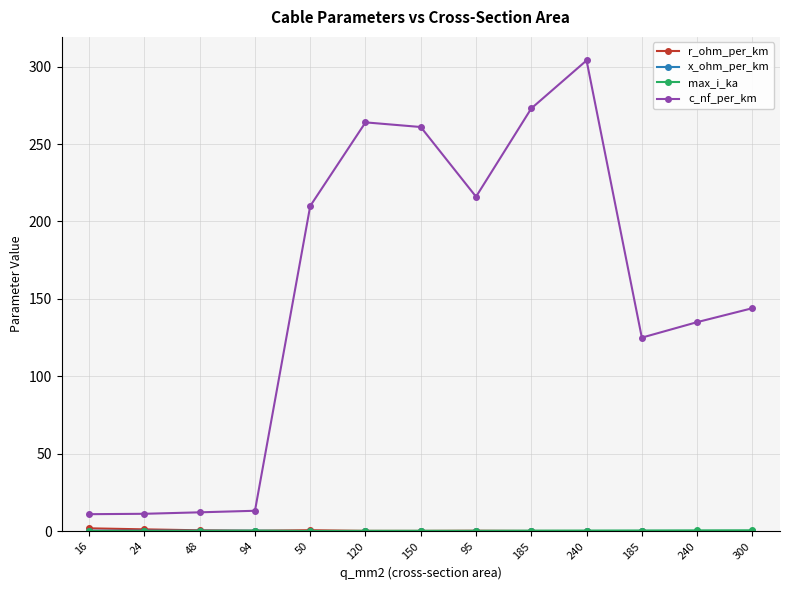

How many lines are shown in the chart?

4